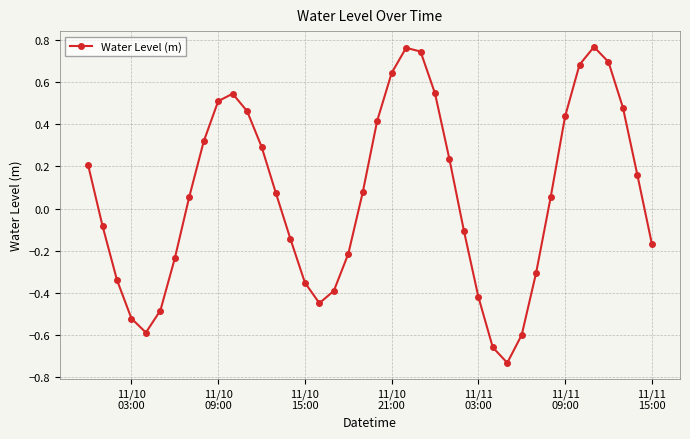

How many values are above zero?

22